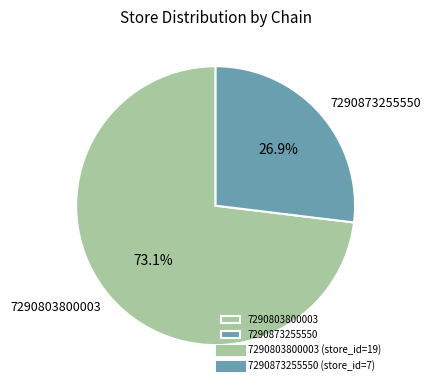

Which category has the smallest portion of the pie?

7290873255550